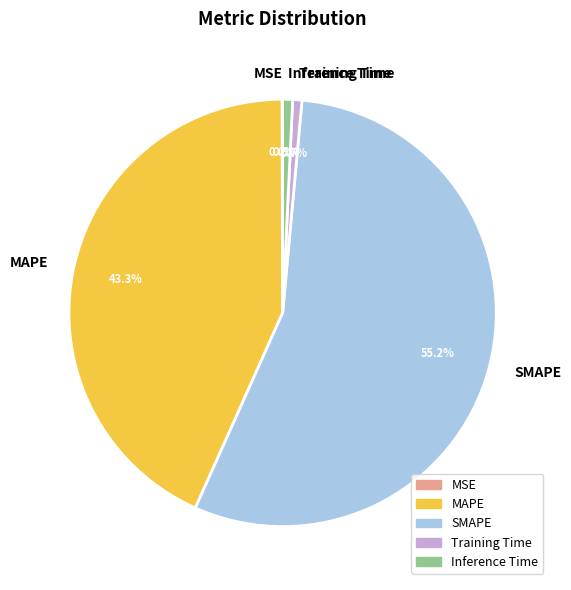

What percentage is NOT represented by SMAPE?

44.8%